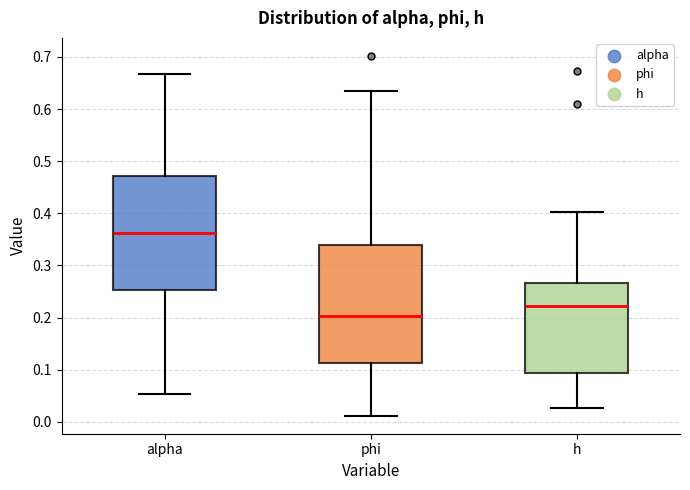

Where is the upper edge of the box for phi on the y-axis? The values are not printed on the chart, so give them approximately, as read against the axis.

0.34